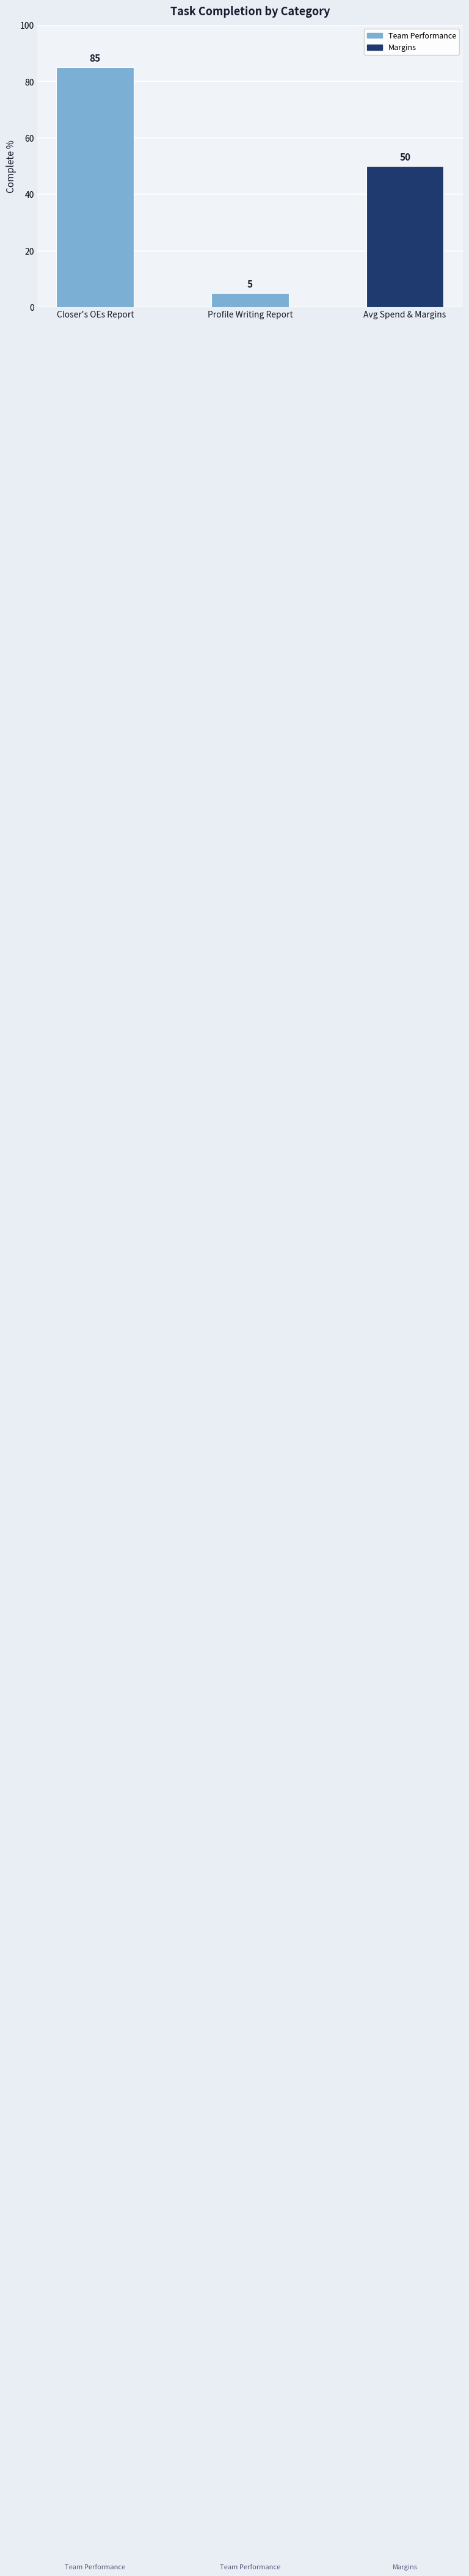

Which label corresponds to the largest value in the chart?

Closer's OEs Report